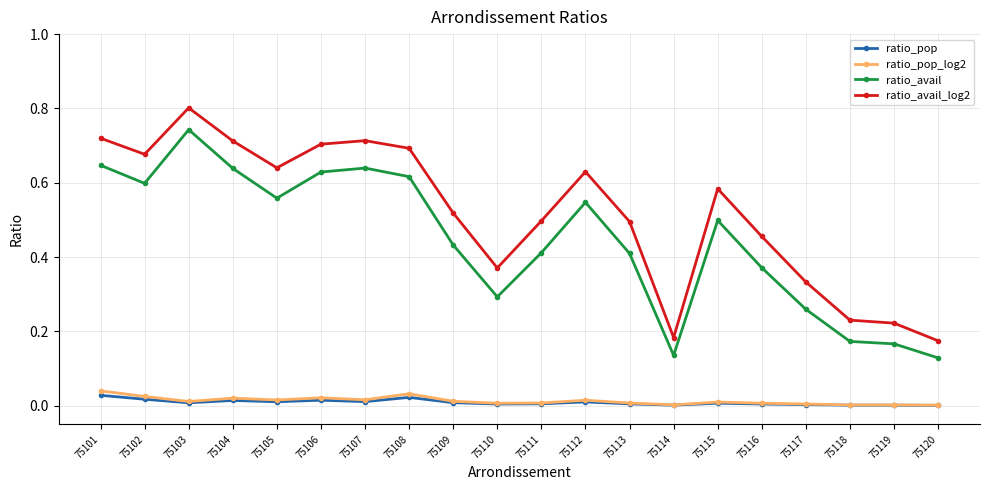

Is it true that ratio_avail_log2 equals 1.2 at 75104?

False